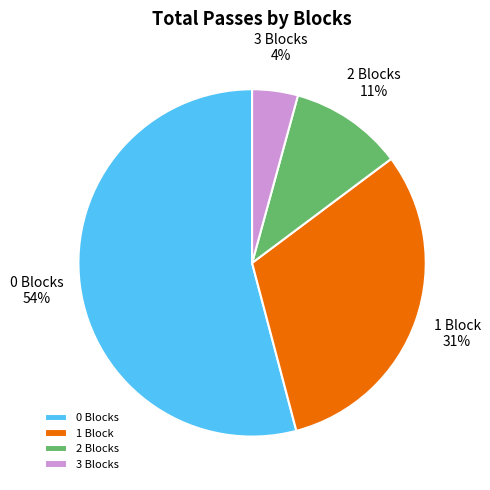

Rank the categories by value from lowest to highest.

3 Blocks, 2 Blocks, 1 Block, 0 Blocks